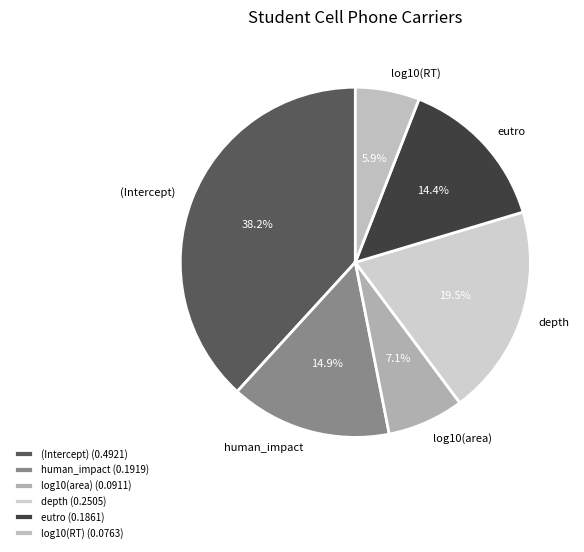

To the nearest percent, what portion does log10(area) represent?

7%